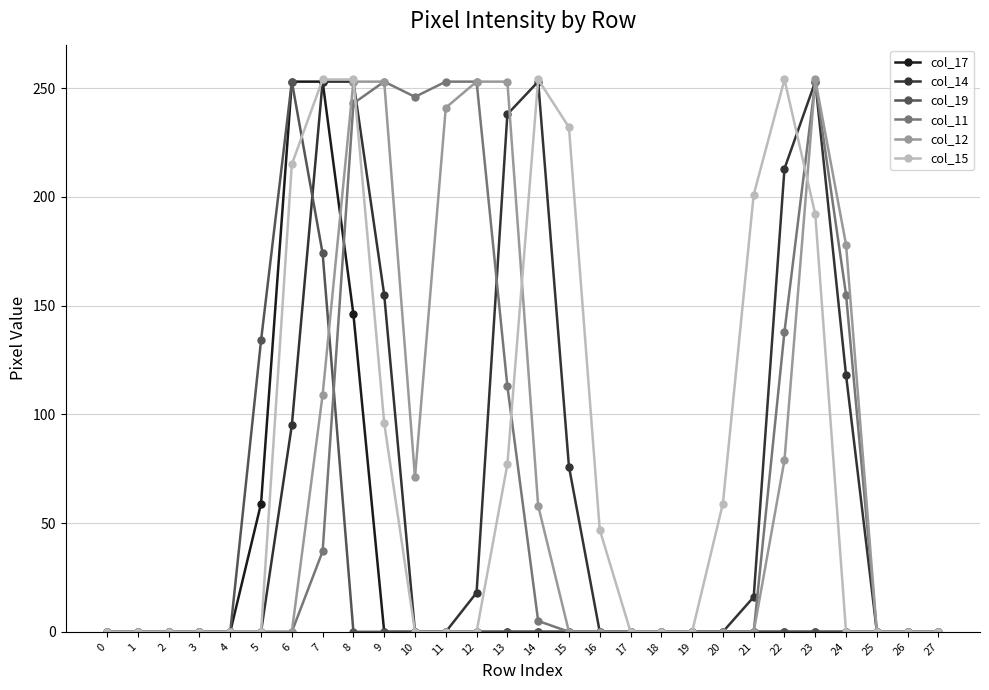

Is it true that col_14 equals 342 at 14?

False